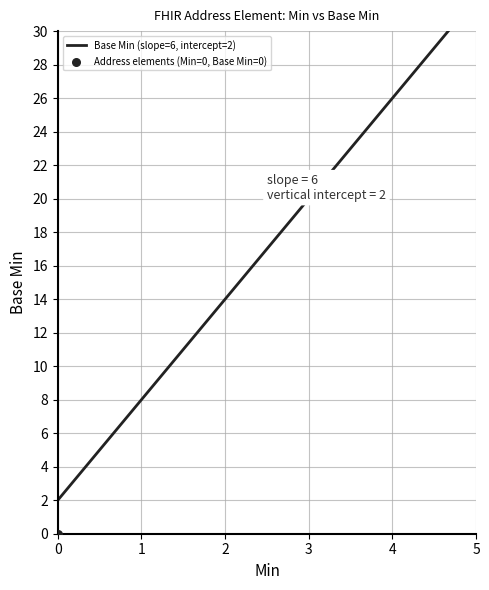

What is the ratio of the value at 0 to the value at 4?

0.1